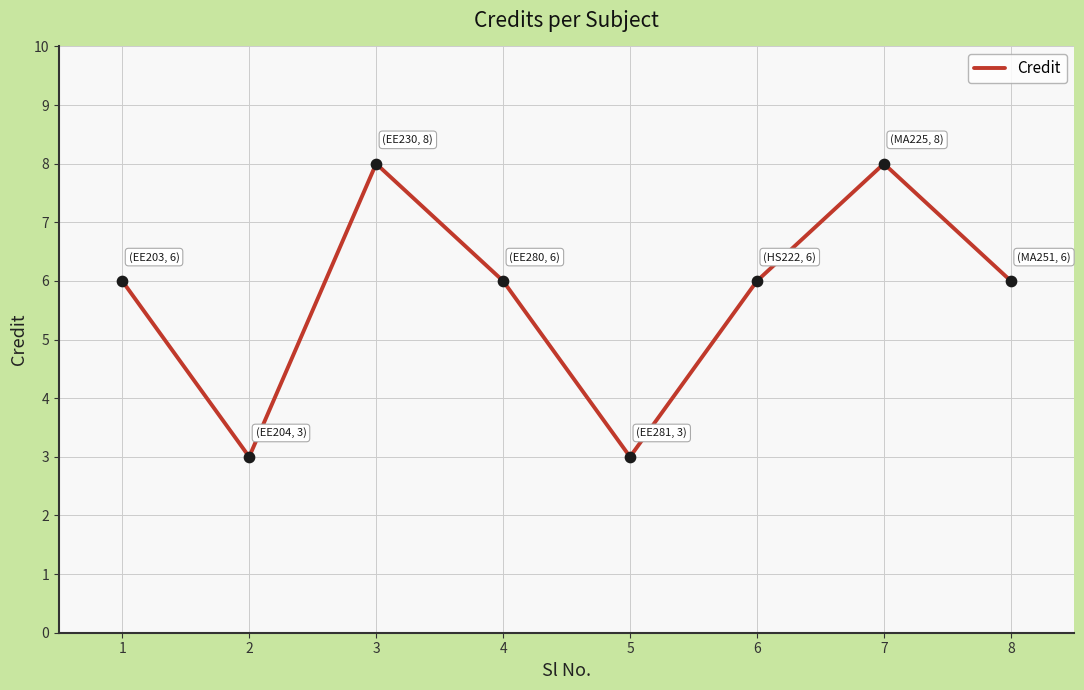

Approximately how many times larger is the value at 1 compared to 8?

1.0